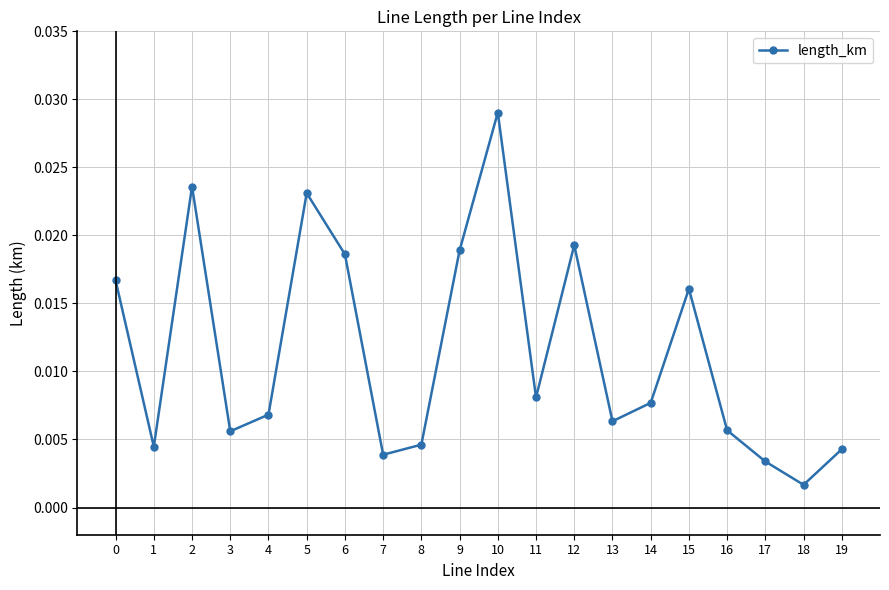

Where is the data nearest to the value 0?

18